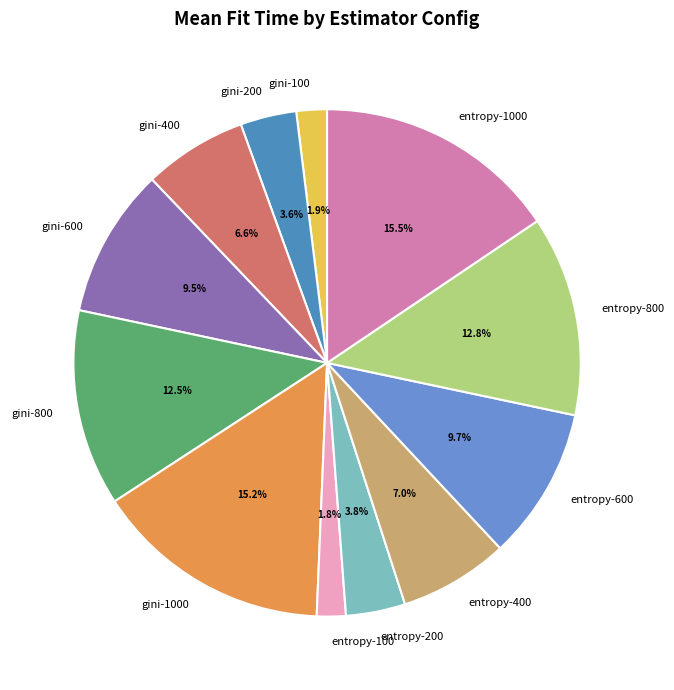

Do gini-100 and entropy-400 together represent more than half of the pie?

No